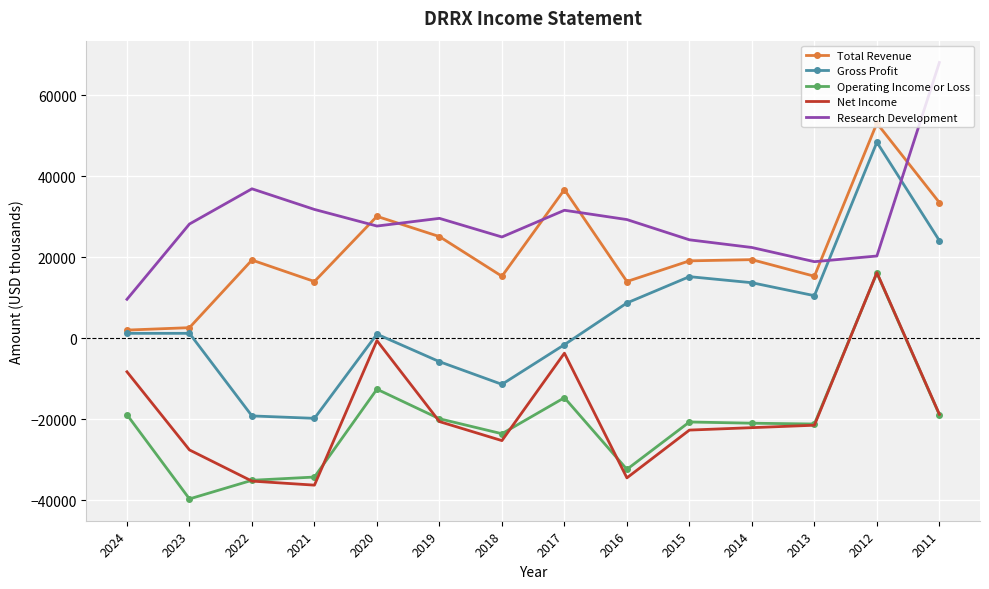

Count the number of categories in the chart.

14